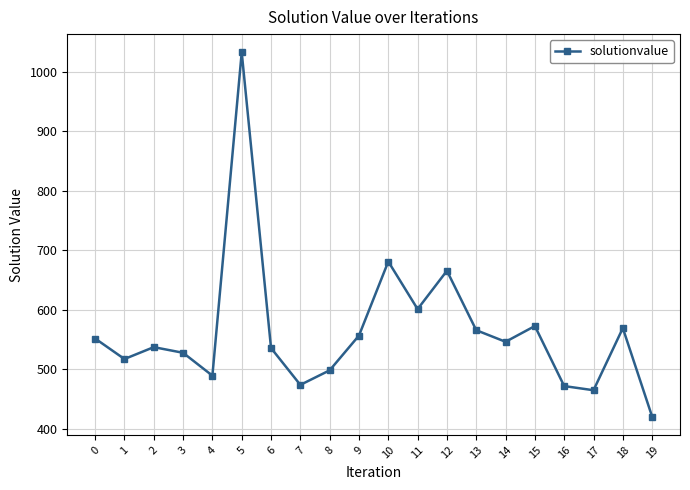

What is the minimum value shown in the chart?

420.0